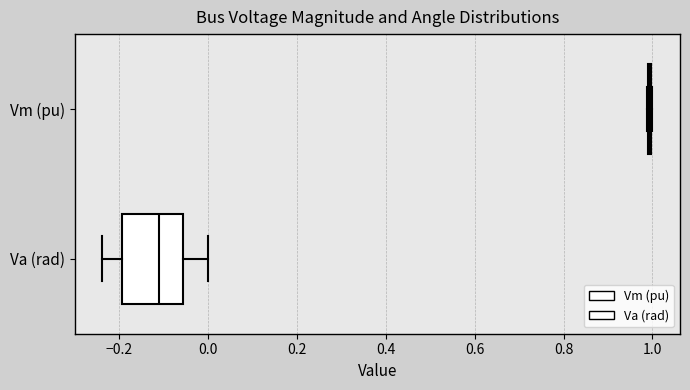

Comparing the boxes themselves (not the whiskers), which one is the widest?

Va (rad)